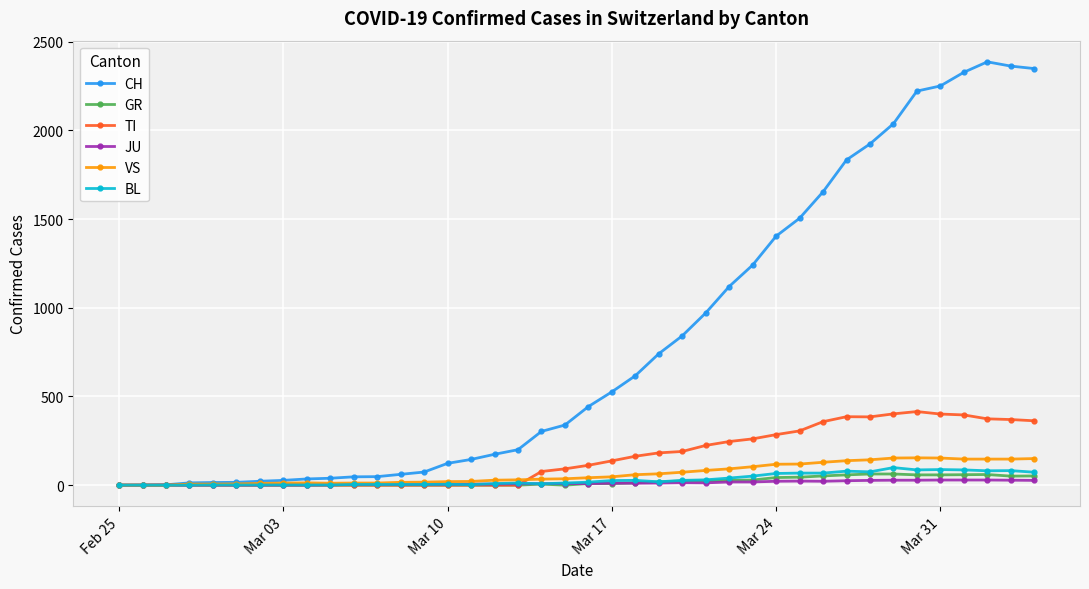

Which series has the widest spread of values?

CH